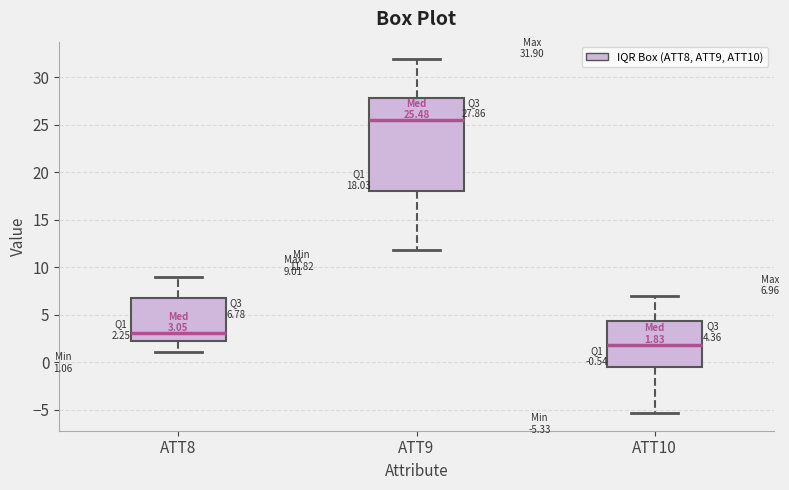

Comparing the boxes themselves (not the whiskers), which one is the tallest?

ATT9